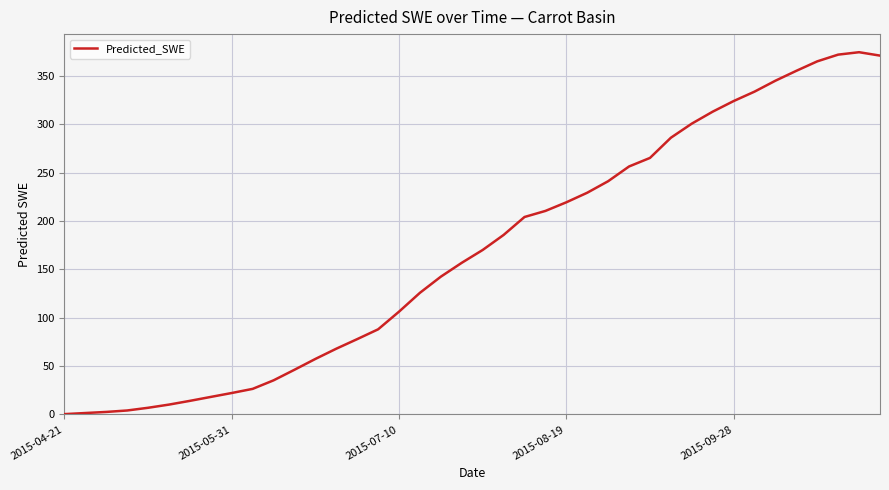

What is the greatest value displayed?

374.7